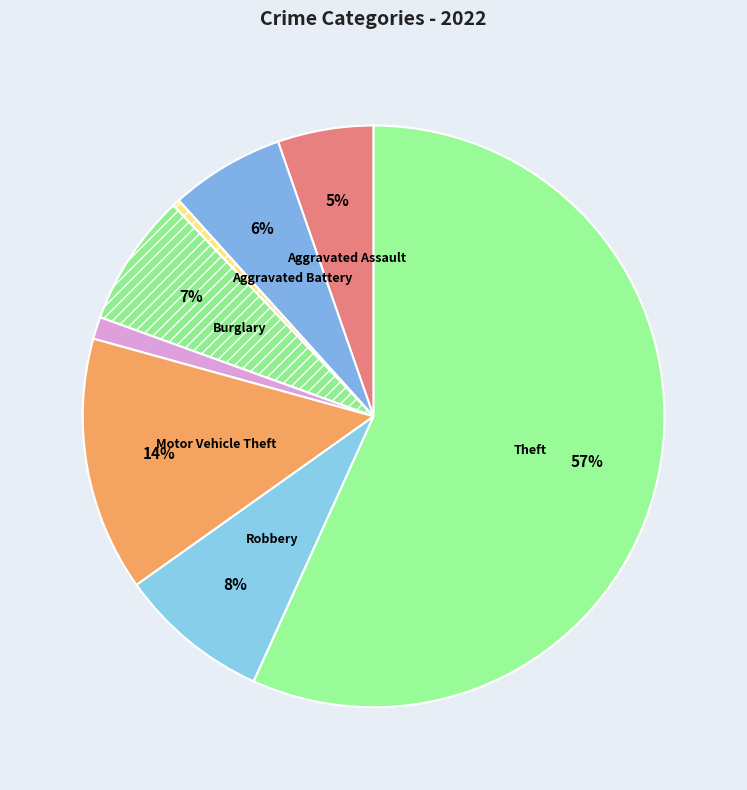

Count the number of slices in the pie.

8